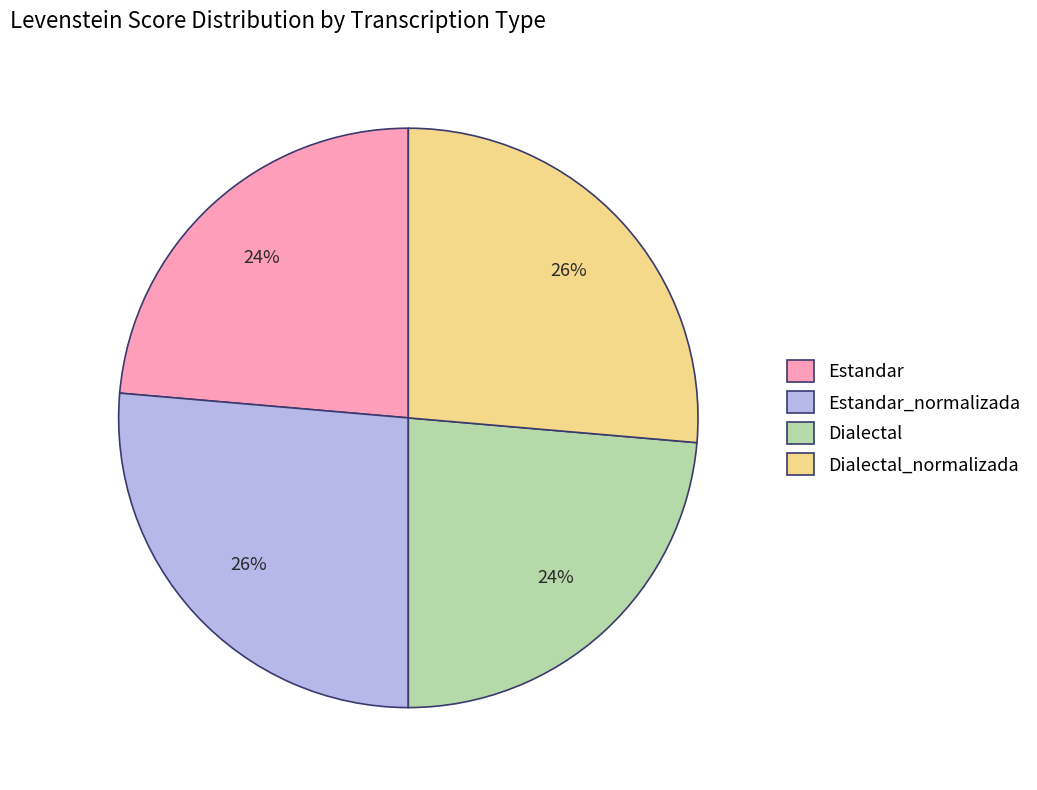

Is there any slice that represents more than half of the pie?

No